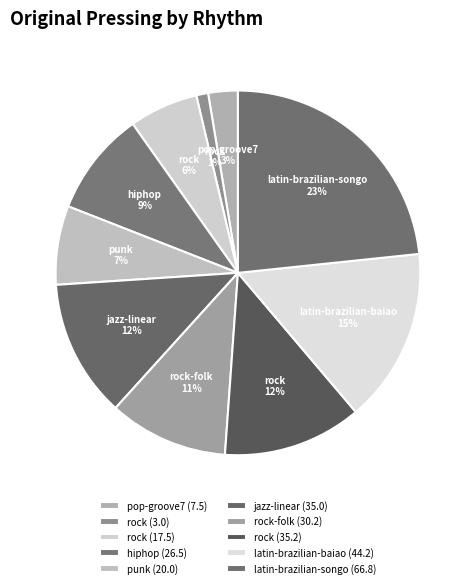

Which slice is the largest?

9_14_latin-brazilian-songo